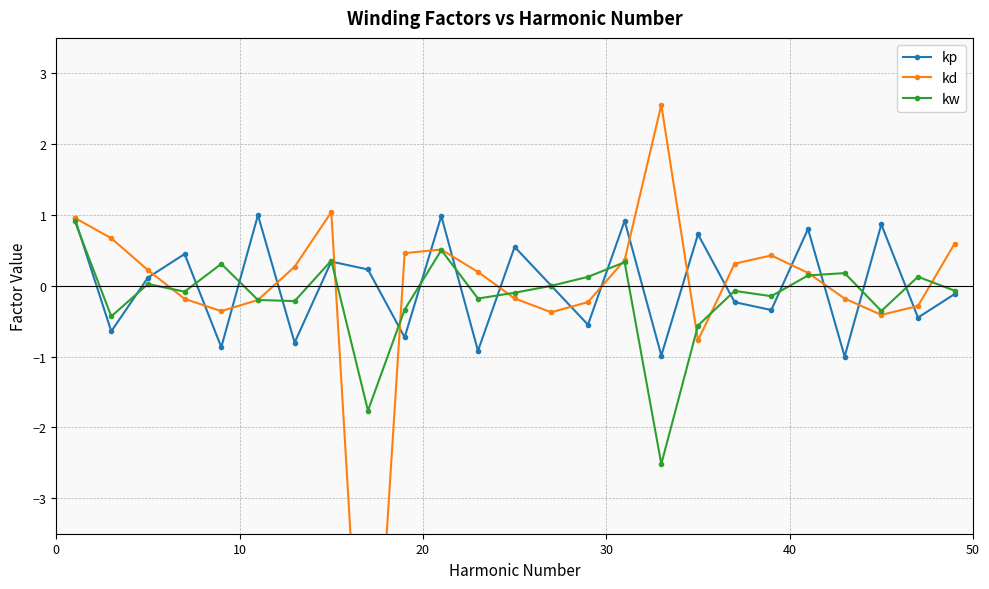

What is the lowest value of the kw series?

-2.5